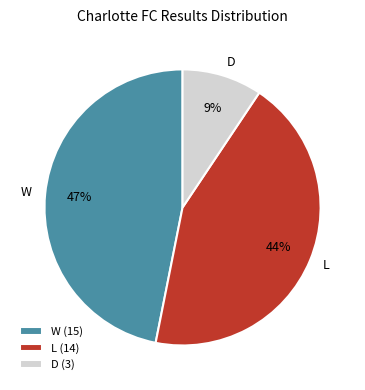

What percentage is the W slice, to the nearest percent?

47%